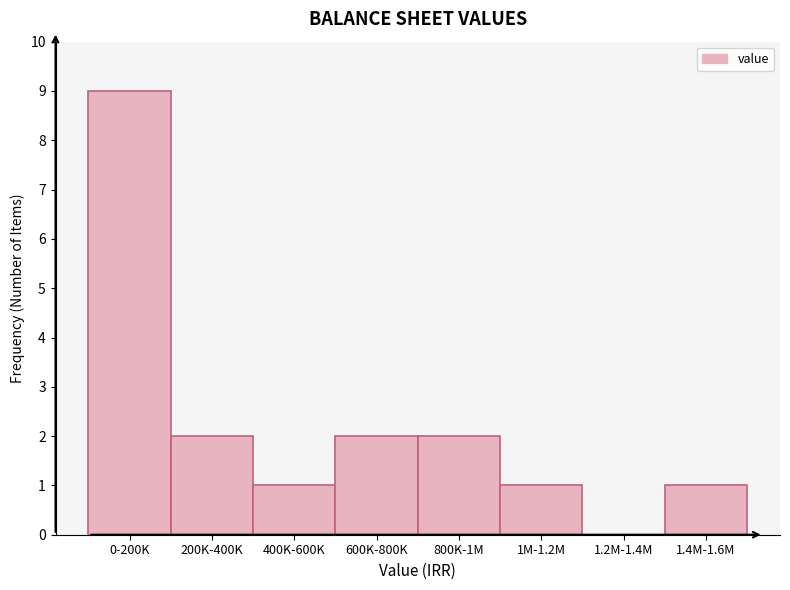

Reading left to right, transcribe all the data shown in this chart.

0-200K=9	200K-400K=2	400K-600K=1	600K-800K=2	800K-1M=2	1M-1.2M=1	1.2M-1.4M=0	1.4M-1.6M=1